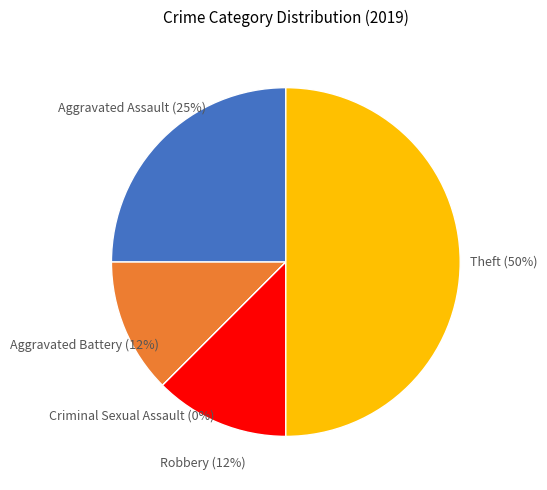

Which category has the smallest portion of the pie?

Criminal Sexual Assault